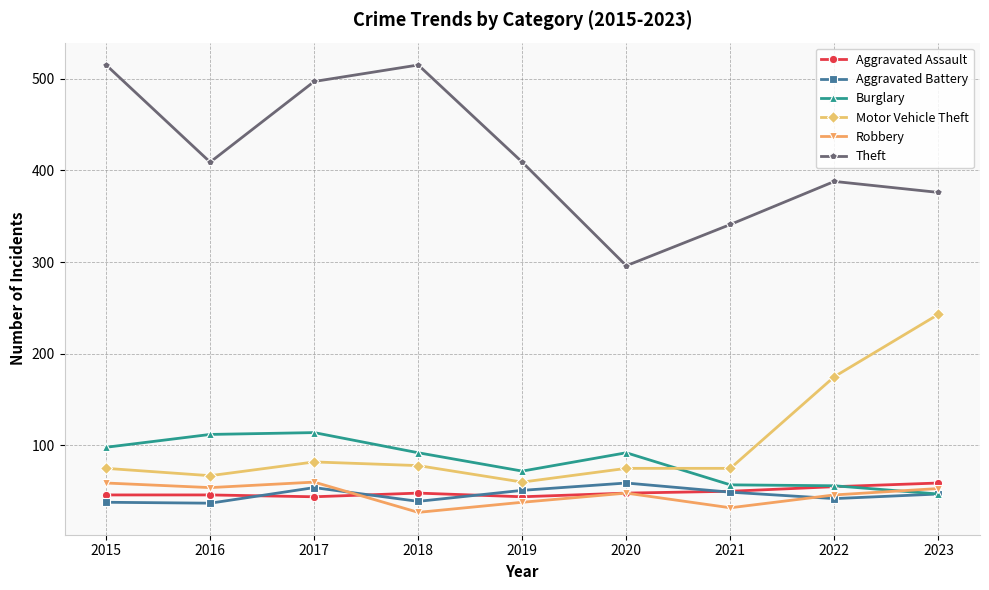

What is the sum of the Burglary values at 2020 and 2021?

149